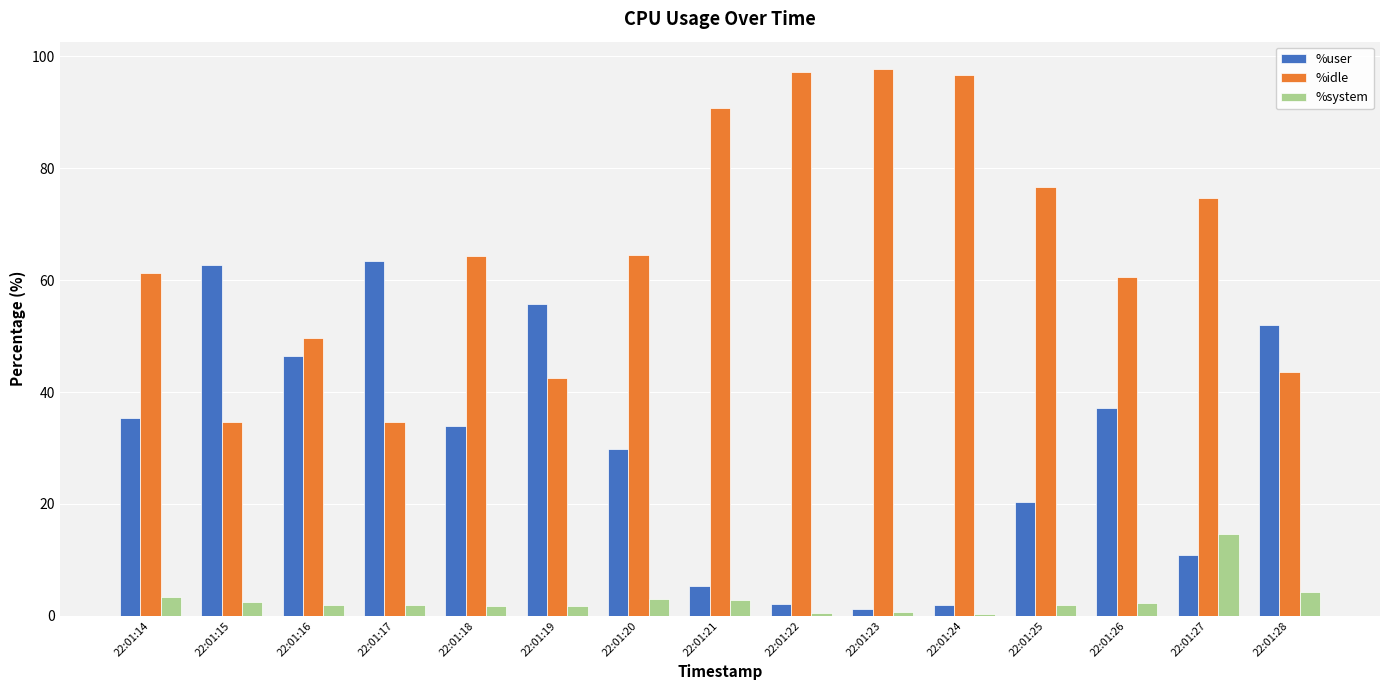

Is it true that %system equals 2.7 at 22:01:21?

True